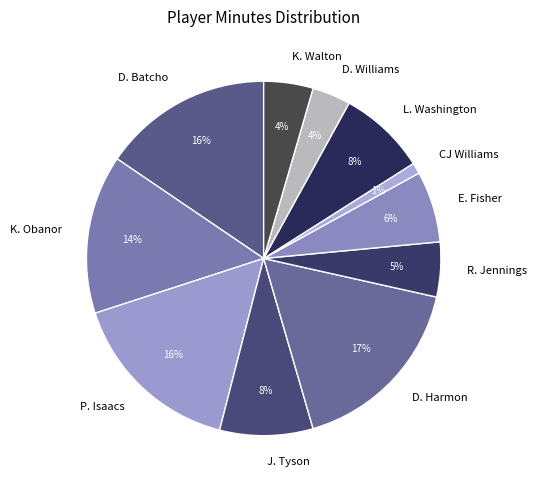

To the nearest percent, what is the average slice percentage?

9%